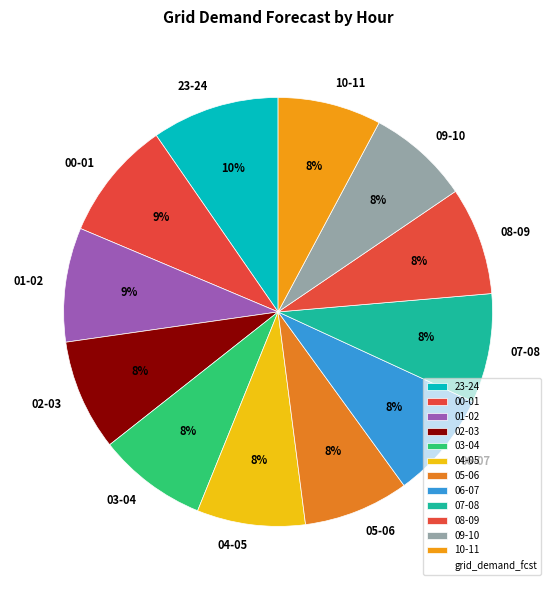

Which has a higher value, 23-24 or 06-07?

23-24